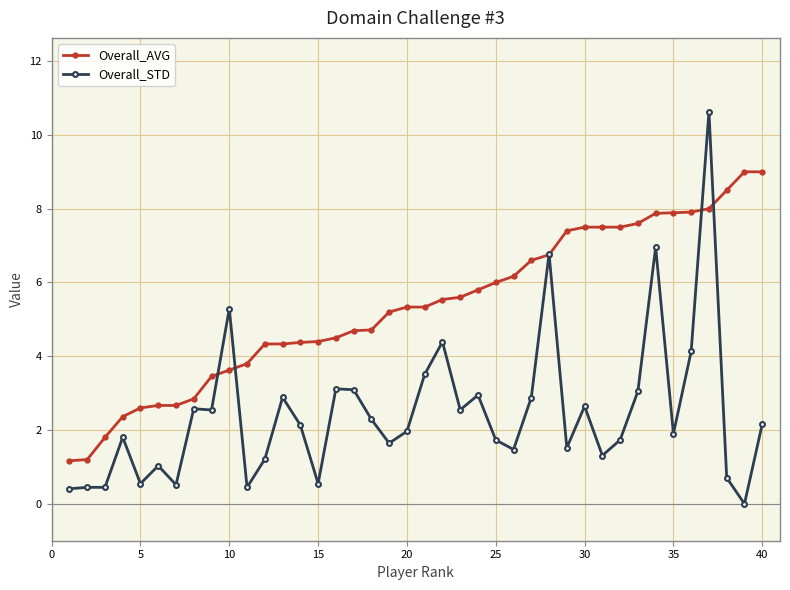

Which series has the largest total across all categories?

Overall_AVG